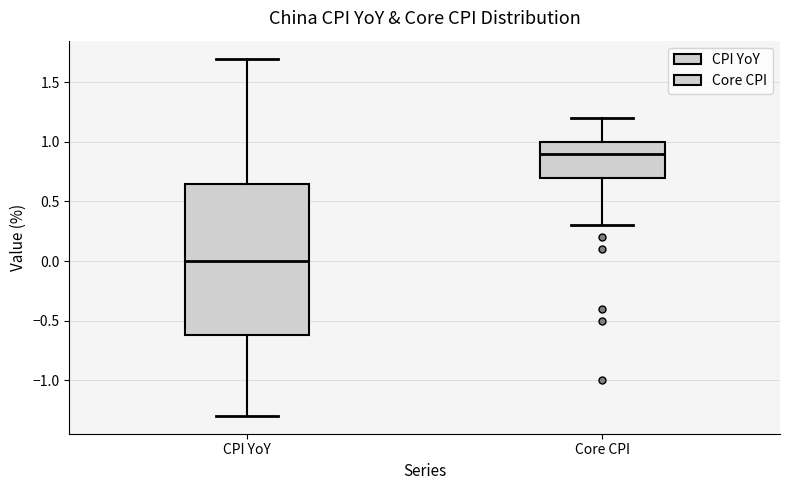

Reading left to right, transcribe this box plot: for each box, give where its median line is, the range the box spans, and where its two whiskers end, as read against the y-axis. The values are not printed on the chart, so give them approximately, as read against the axis.

CPI YoY: median 0.00, box -0.60 to 0.65, whiskers -1.30 to 1.70
Core CPI: median 0.90, box 0.70 to 1.00, whiskers 0.30 to 1.20